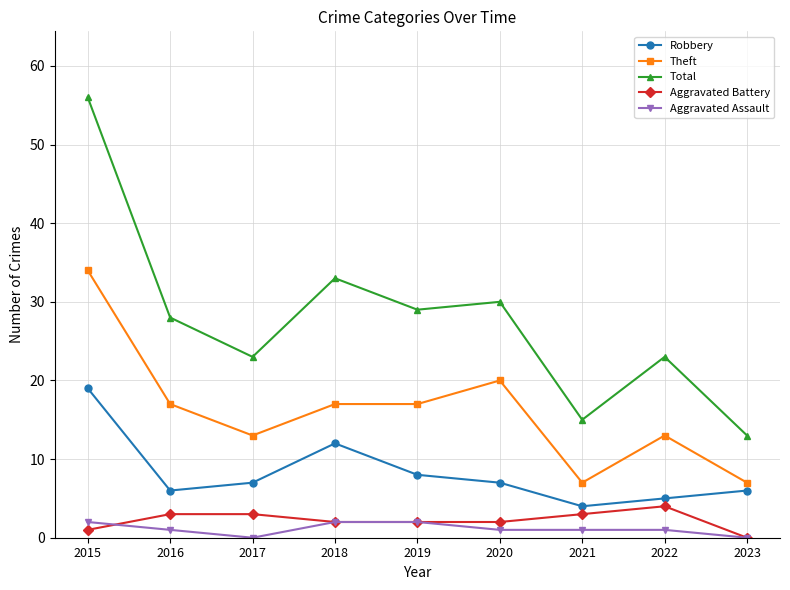

How many lines are shown in the chart?

5